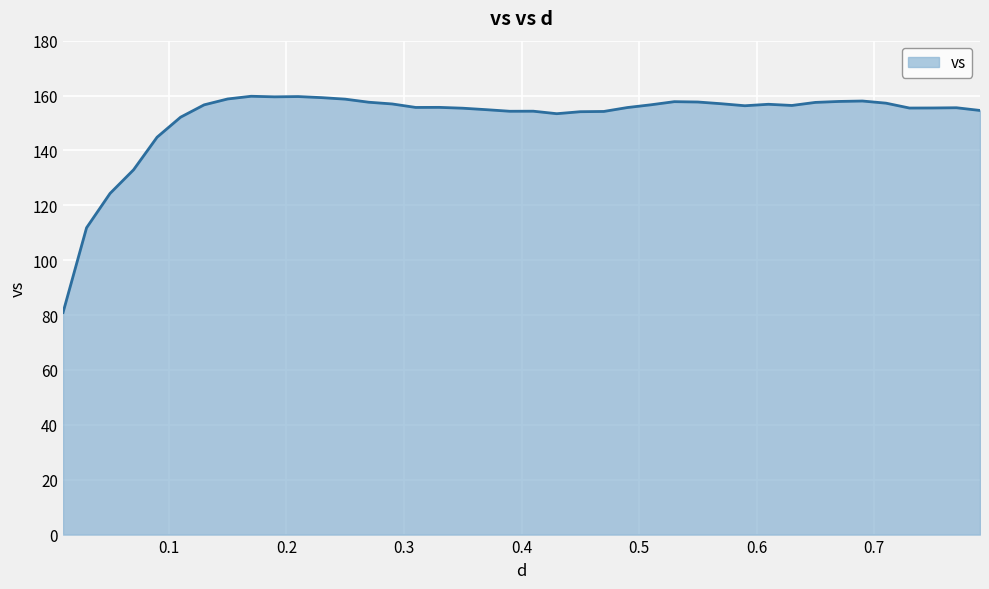

What is the maximum value shown in the chart?

159.7